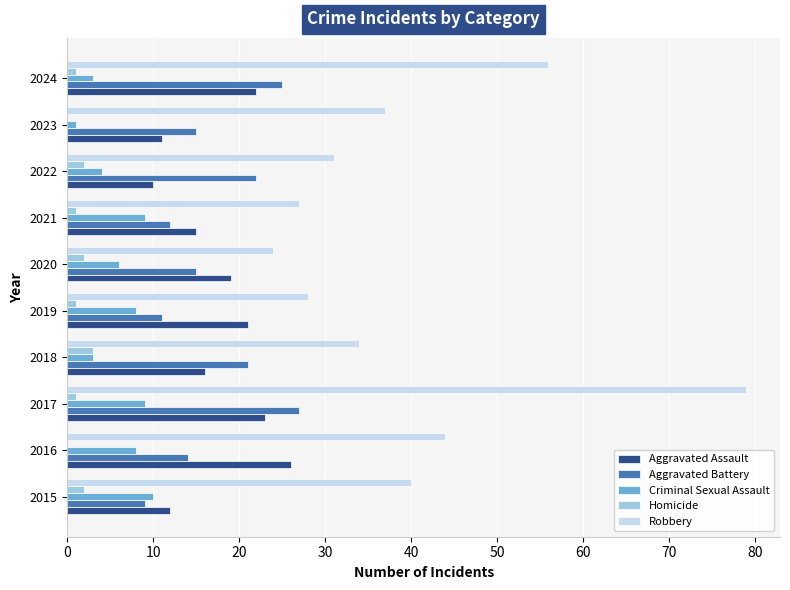

What is the sum of the Aggravated Assault values at 2015 and 2022?

22